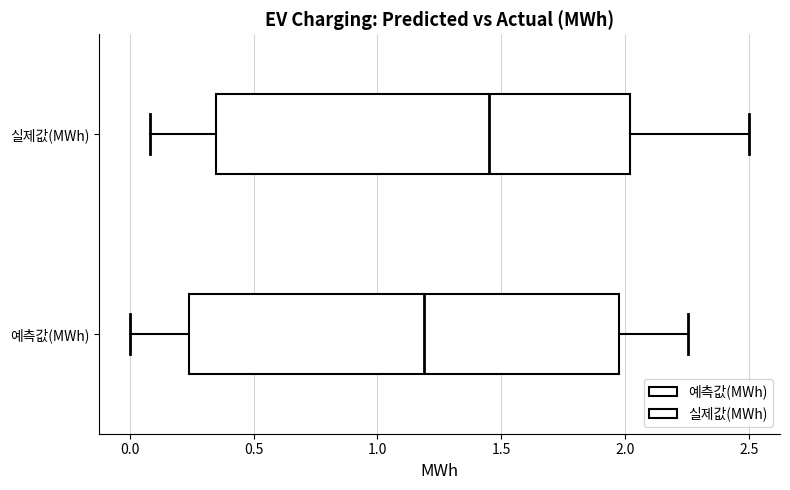

Which box is the widest, from its left edge to its right edge?

예측값(MWh)